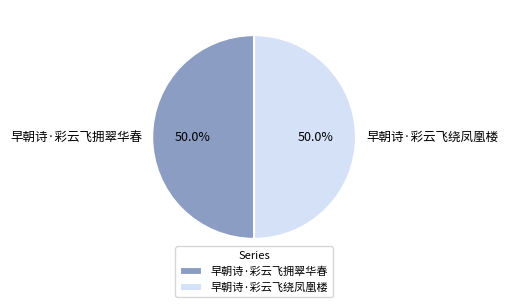

Approximately how many times larger is the value at 早朝诗·彩云飞绕凤凰楼 compared to 早朝诗·彩云飞拥翠华春?

1.0